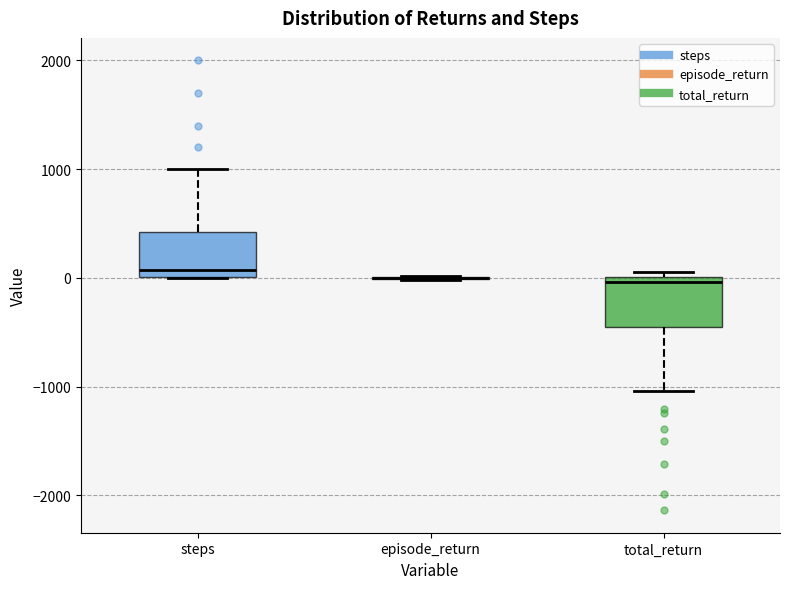

Reading left to right, read every box against the y-axis: the position of its median line, the range the box covers, and the ends of its whiskers. The values are not printed on the chart, so give them approximately, as read against the axis.

steps: median 100, box 0 to 400, whiskers 0 to 1000
episode_return: box collapsed to a line at 0, whiskers 0 to 0
total_return: median 0 (just below the box's upper edge), box -500 to 0, whiskers -1000 to 0 (just above the box's upper edge)